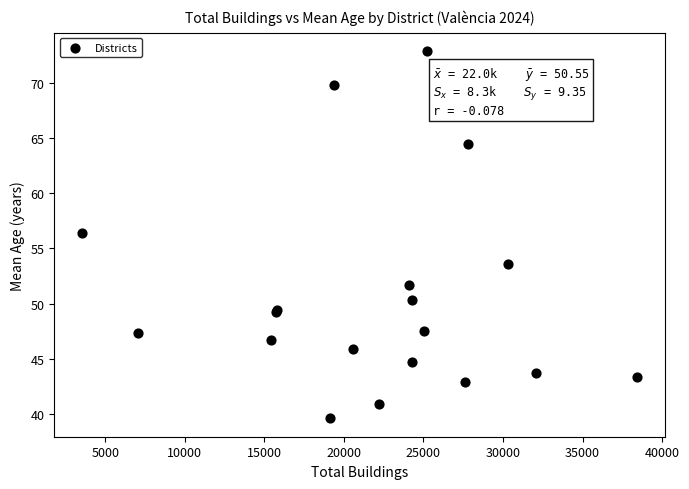

What Y value in the scatter plot is closest to 56?

56.4